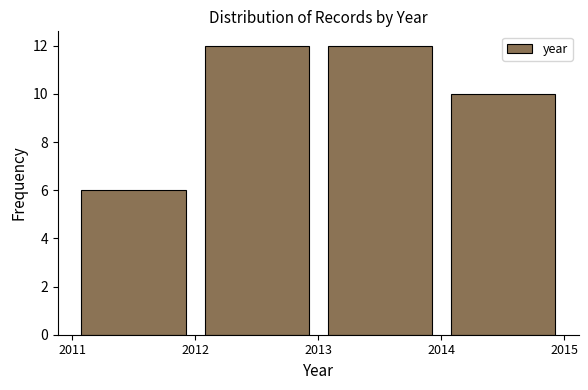

Reading left to right, transcribe this chart: for each bar, give the range it covers on the x-axis and its height. The values are not printed on the chart, so give them approximately, as read against the axis.

2011 to 2012: 6
2012 to 2013: 12
2013 to 2014: 12
2014 to 2015: 10